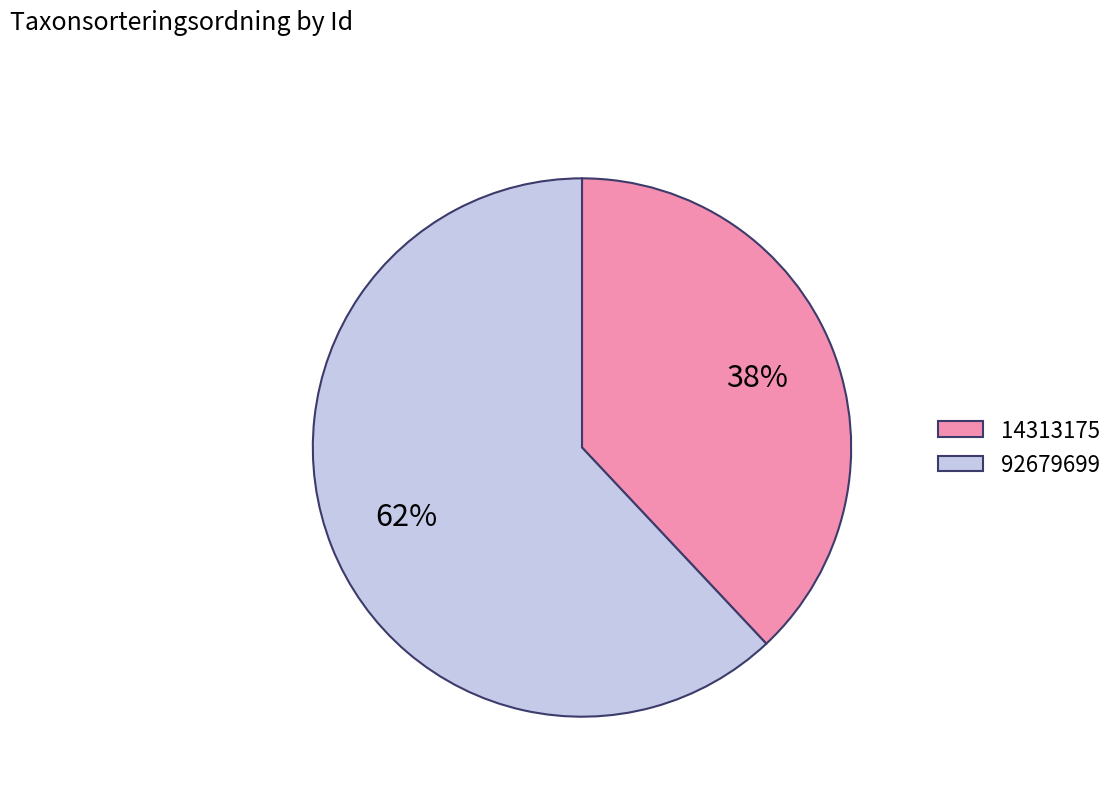

Between 14313175 and 92679699, which is larger?

92679699